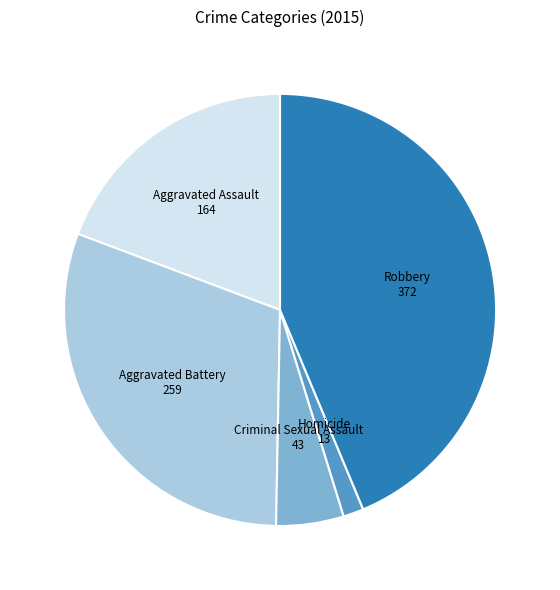

Rank the categories by value from highest to lowest.

Robbery, Aggravated Battery, Aggravated Assault, Criminal Sexual Assault, Homicide